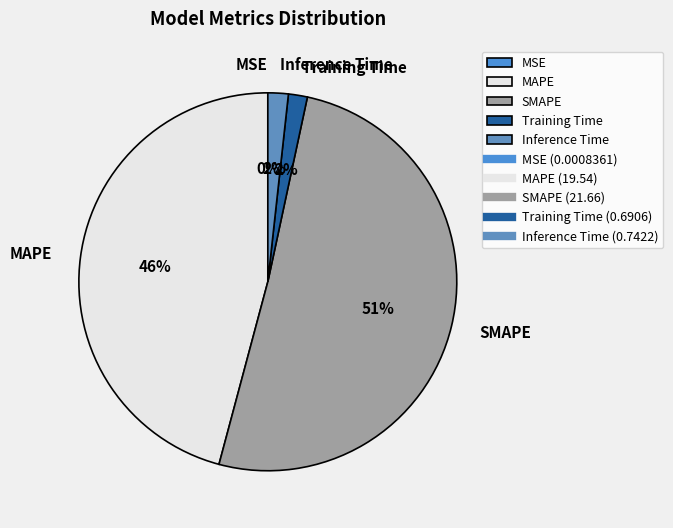

To the nearest percent, what portion does Training Time represent?

2%